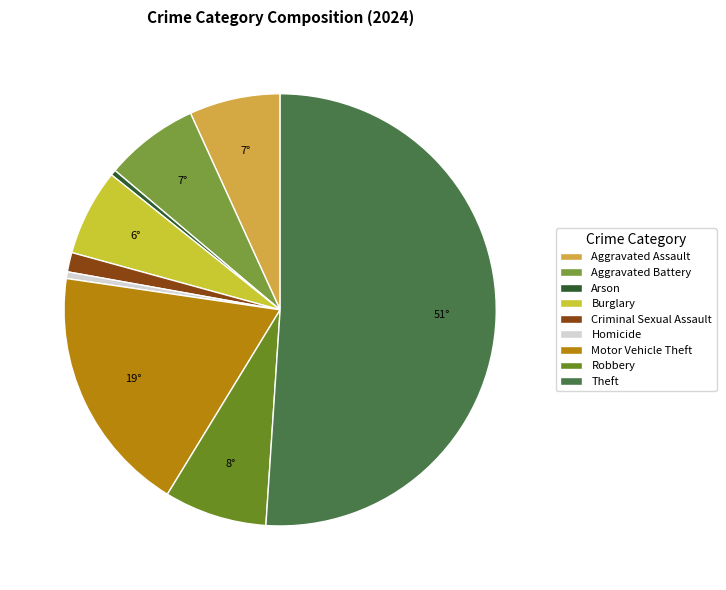

The Aggravated Assault slice represents 13% of the pie. True or false?

False